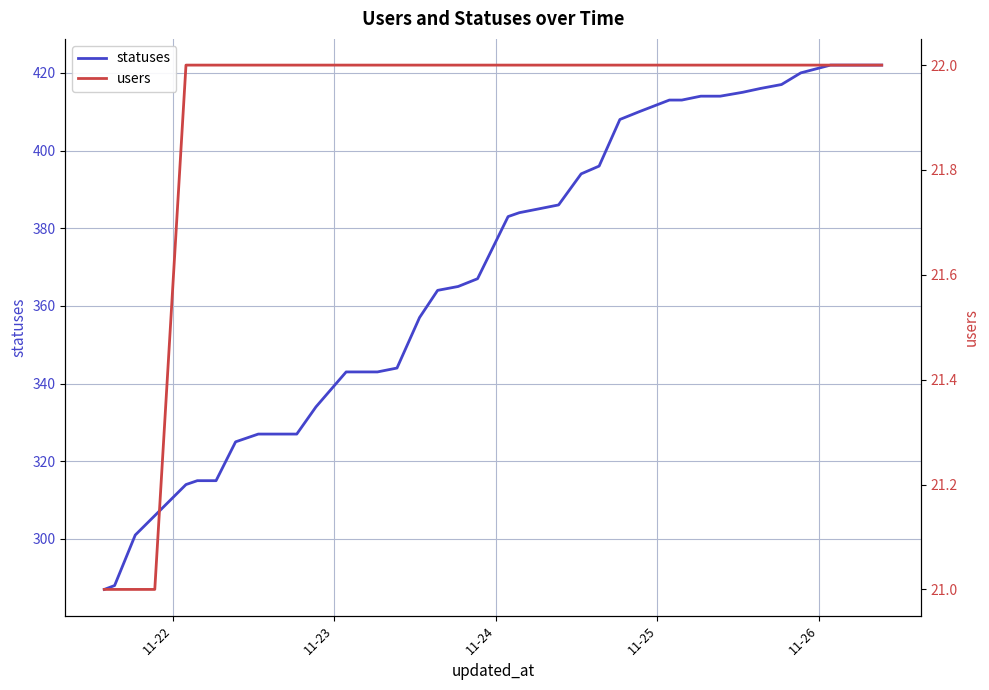

What is the value of the statuses point at the 30th from the left?

413